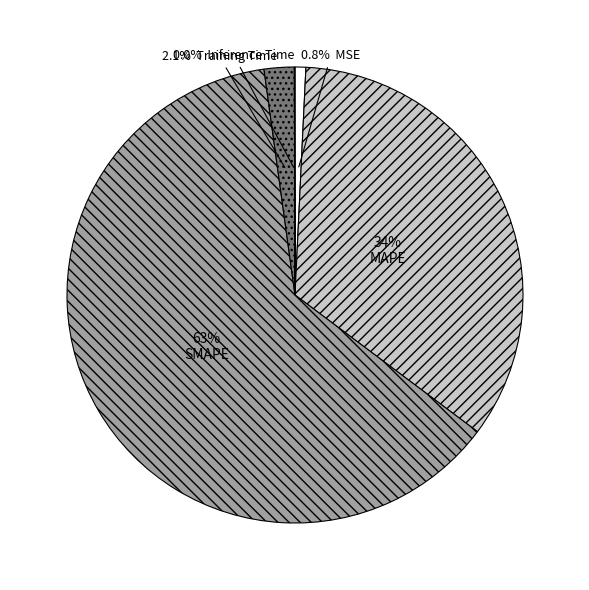

Is there any slice that represents more than half of the pie?

Yes